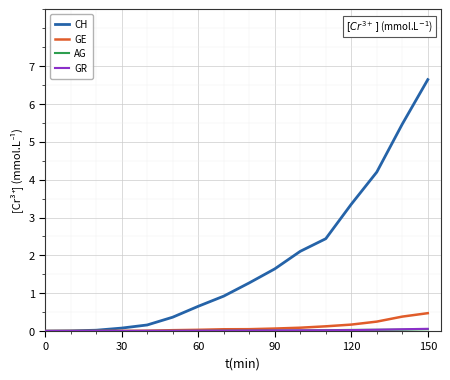

Which series has the largest range (max minus min)?

CH